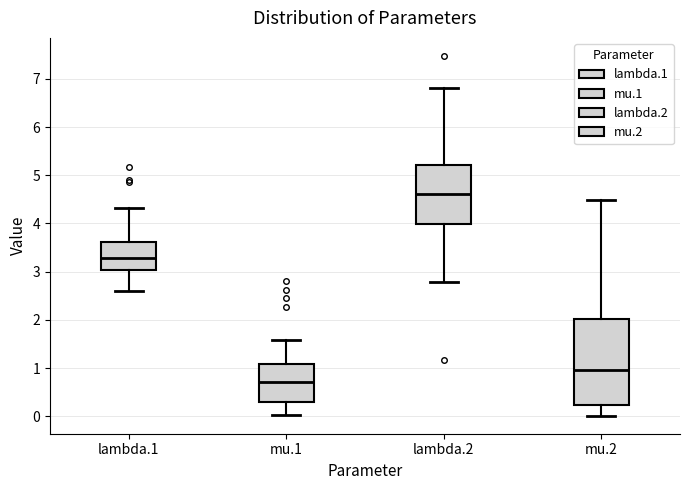

Which box has the highest median line?

lambda.2